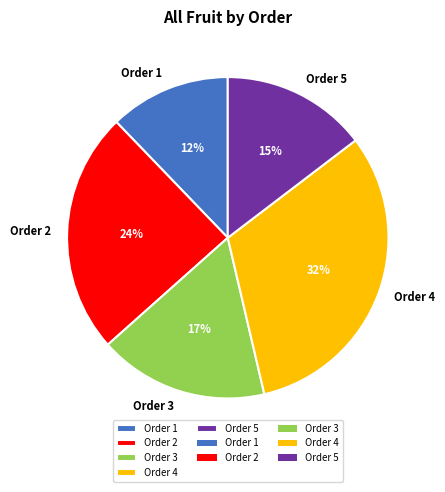

Does any single category account for the majority?

No